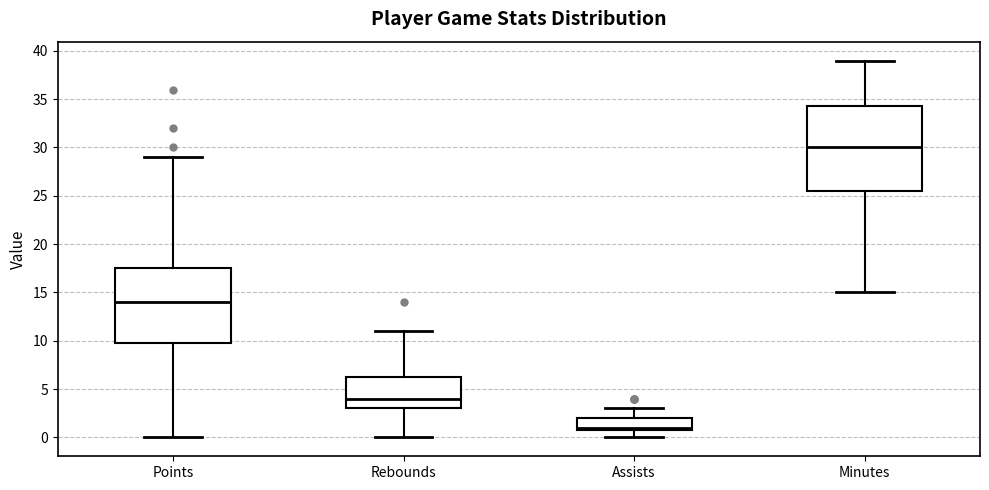

Reading left to right, read every box against the y-axis: the position of its median line, the range the box covers, and the ends of its whiskers. The values are not printed on the chart, so give them approximately, as read against the axis.

Points: median 14.0, box 10.0 to 17.5, whiskers 0.0 to 29.0
Rebounds: median 4.0, box 3.0 to 6.5, whiskers 0.0 to 11.0
Assists: median 1.0 (just above the box's lower edge), box 1.0 to 2.0, whiskers 0.0 to 3.0
Minutes: median 30.0, box 25.5 to 34.5, whiskers 15.0 to 39.0